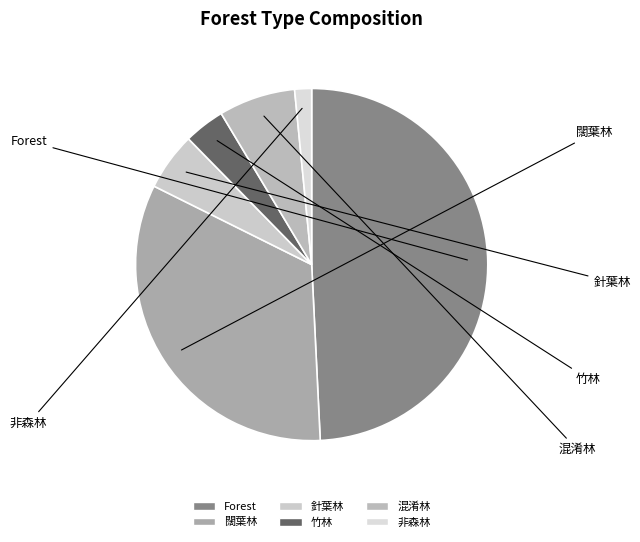

Between 非森林 and 針葉林, which is larger?

針葉林